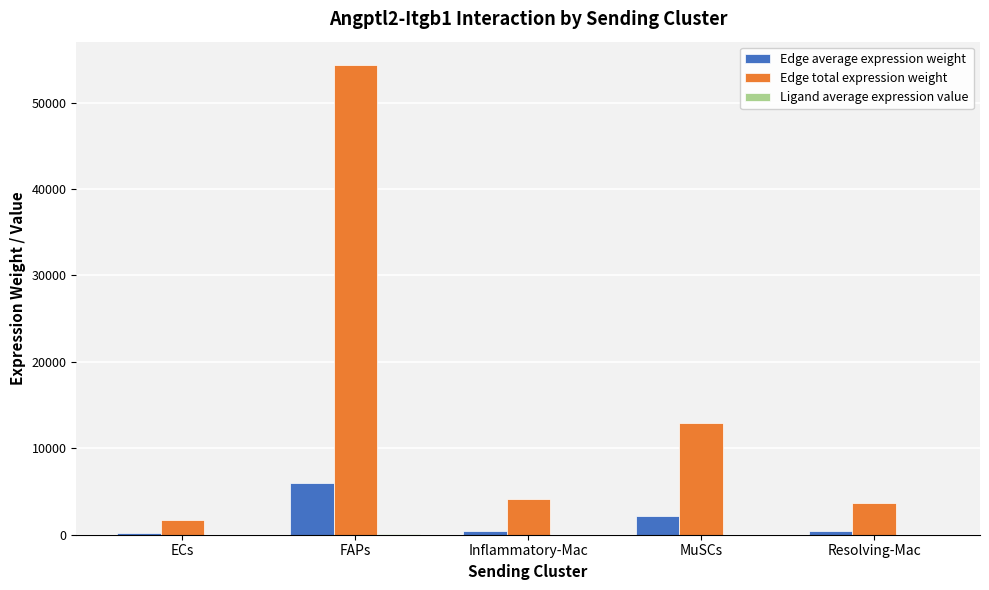

The Edge total expression weight series shows 97393.3 at FAPs. True or false?

False